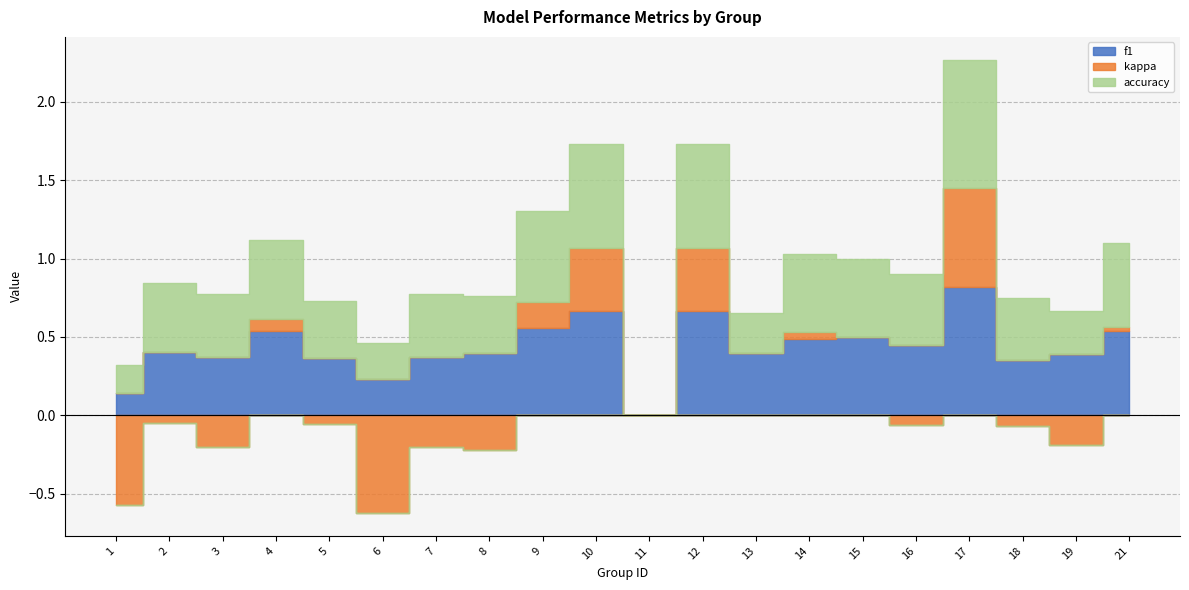

Rank the categories by accuracy value from lowest to highest.

11, 1, 6, 13, 19, 5, 8, 3, 7, 18, 2, 16, 4, 14, 15, 21, 9, 10, 12, 17